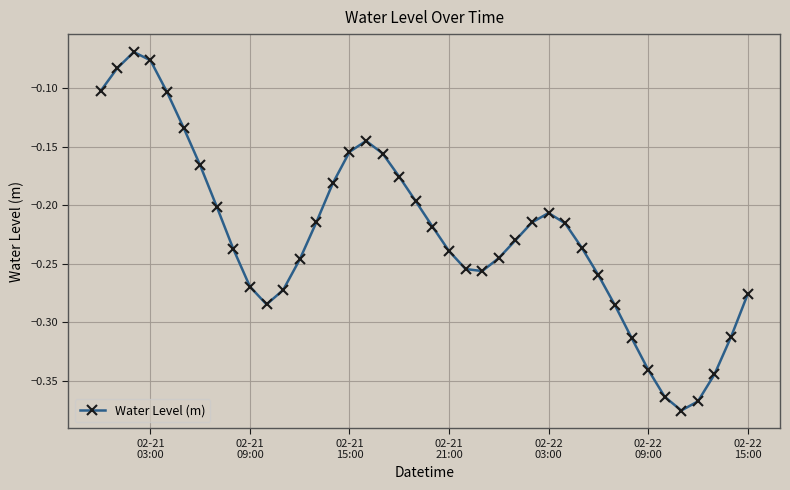

Does the chart have visible grid lines?

Yes